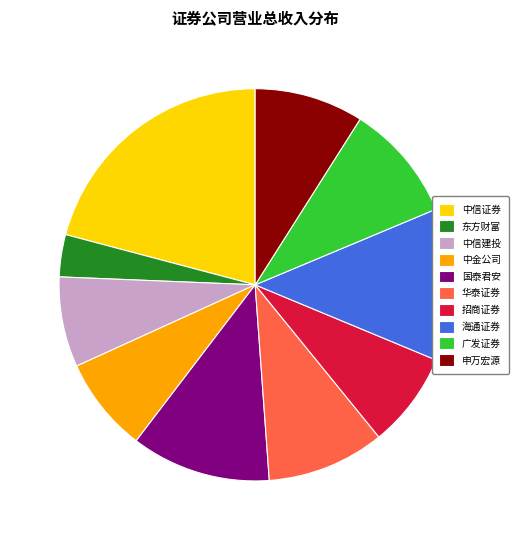

How many slices are in this pie chart?

10